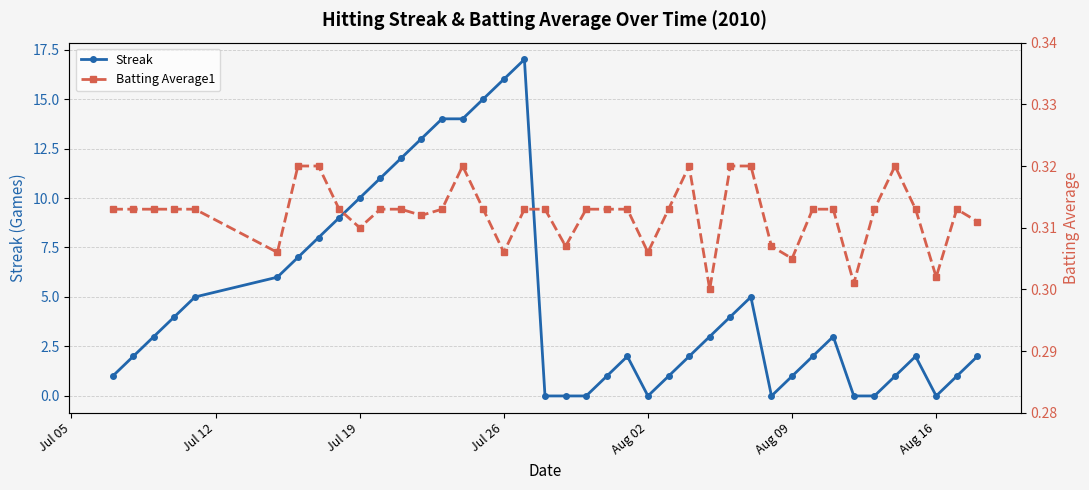

The value of Streak at Aug 16 is 0. True or false?

True